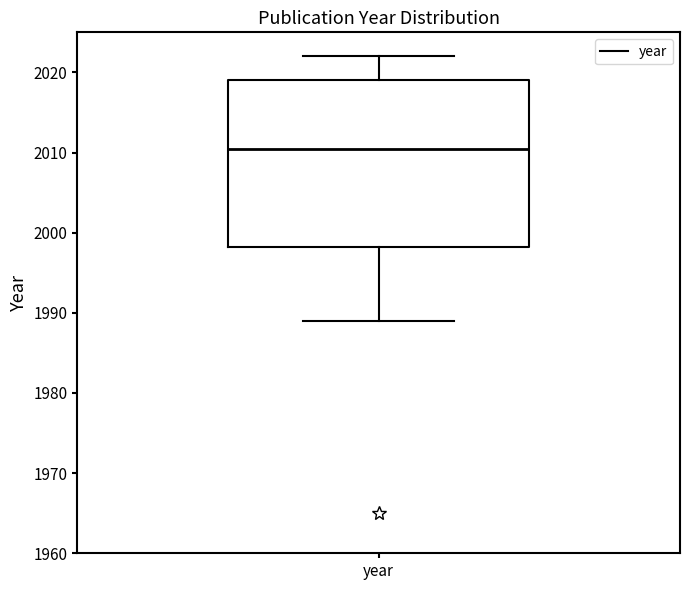

Transcribe this box plot: give where the median line is, the range the box spans, and where the two whiskers end, as read against the y-axis. The values are not printed on the chart, so give them approximately, as read against the axis.

median 2011, box 1998 to 2019, whiskers 1989 to 2022